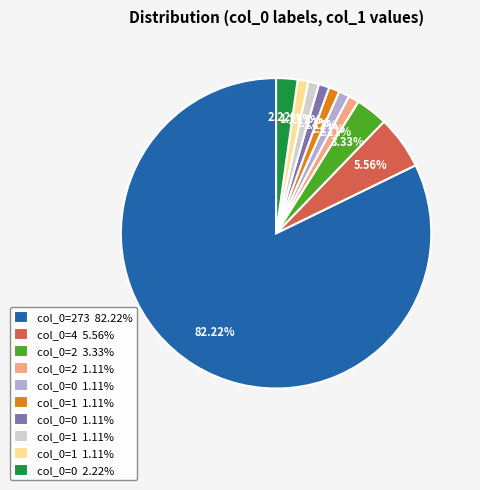

Is there a majority slice in this chart?

Yes